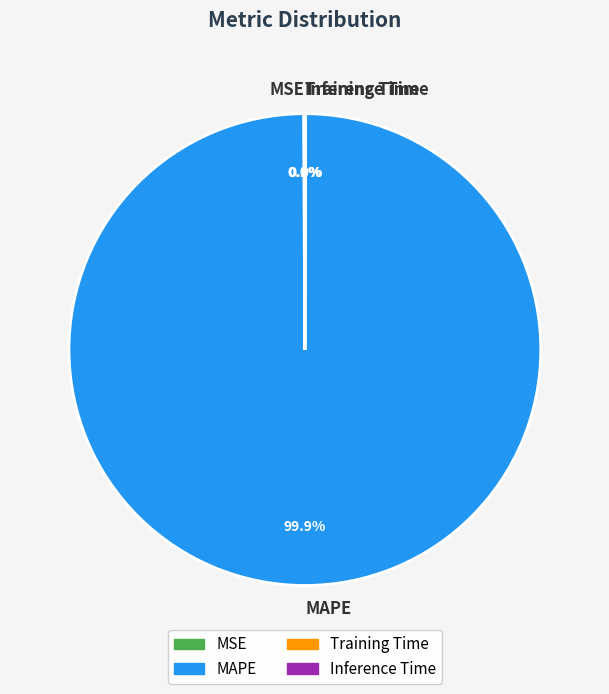

Which category has the biggest portion of the pie?

MAPE